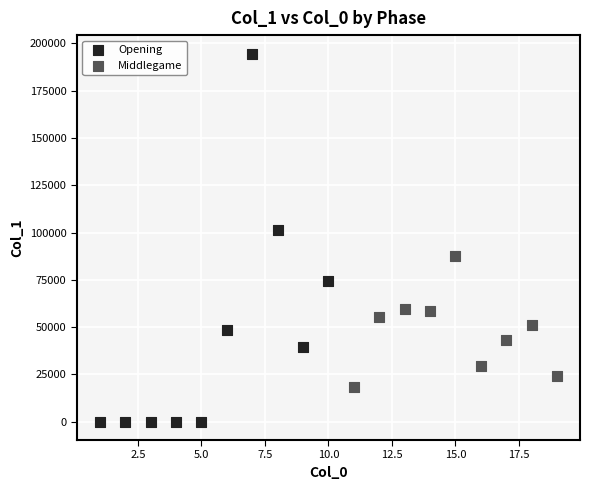

Which series has the widest spread of Y values?

Opening